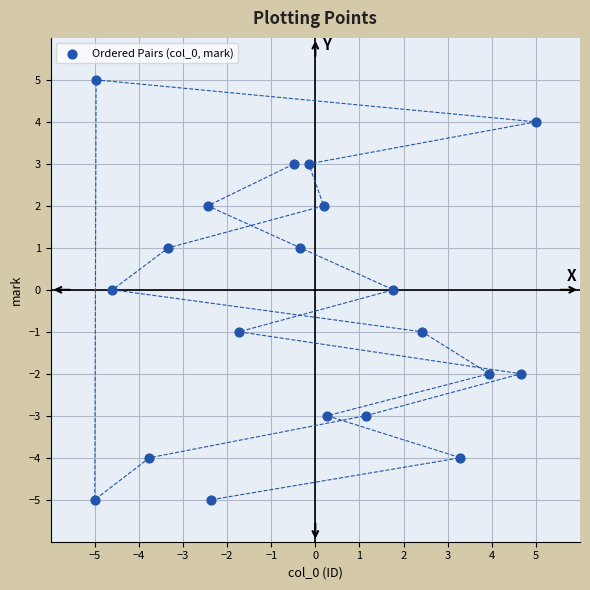

What is the range of Y values (max minus min)?

10